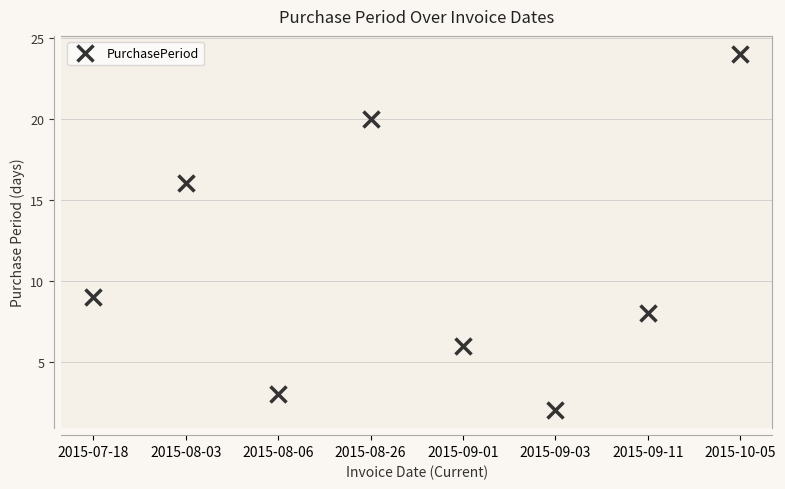

How many lines are shown in the chart?

1